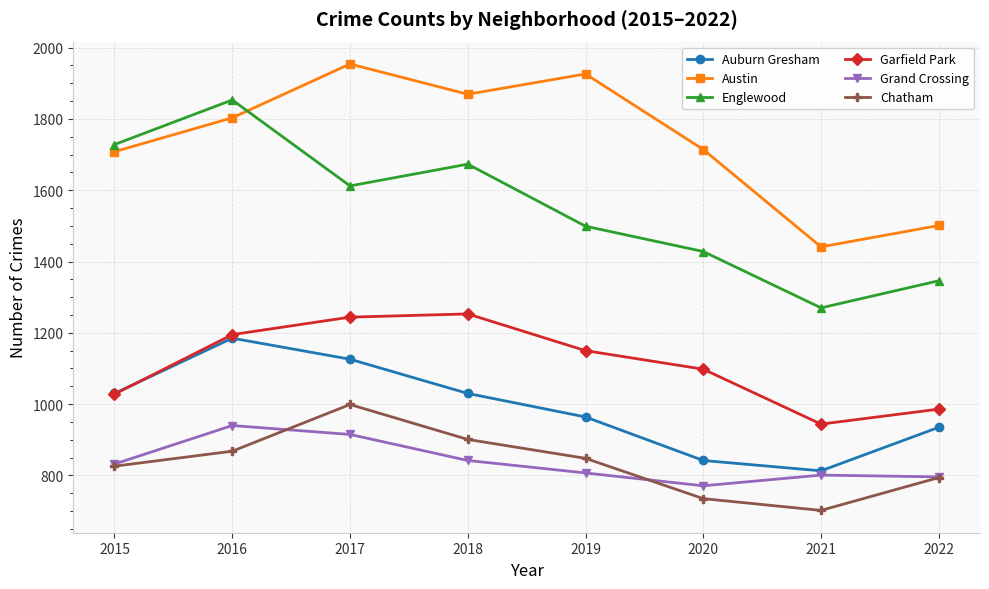

Where is the first local minimum for Garfield Park?

2021